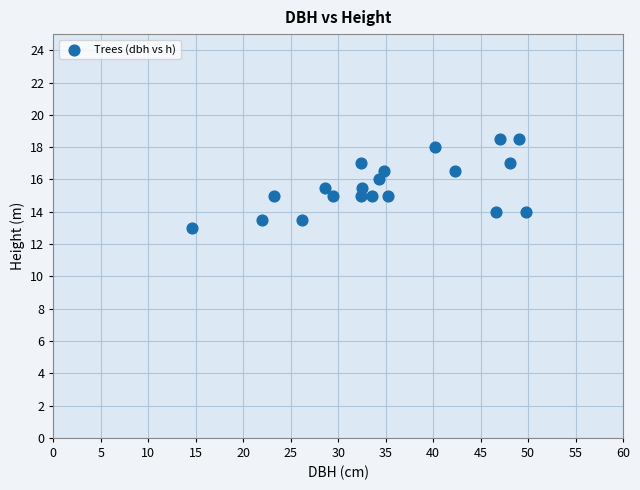

What is the range of X values (max minus min)?

35.1